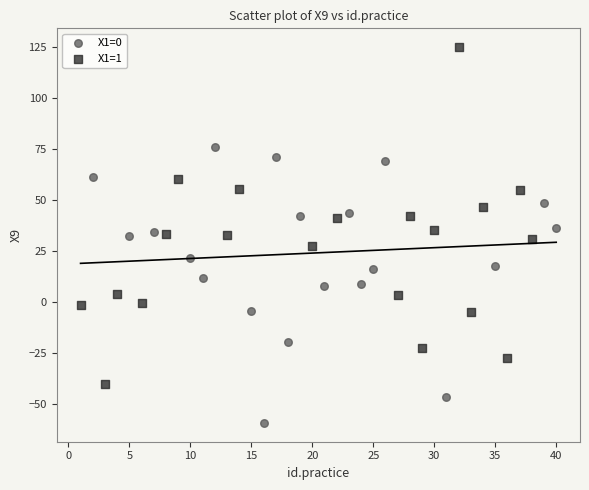

Which series contains the lowest Y value?

X1=0